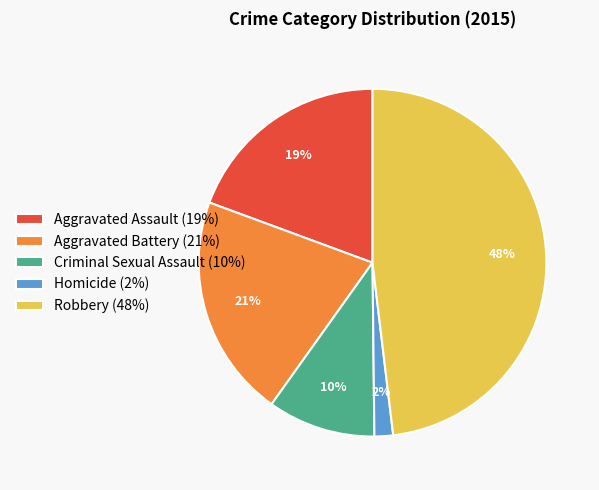

What is the largest slice in the pie chart?

Robbery